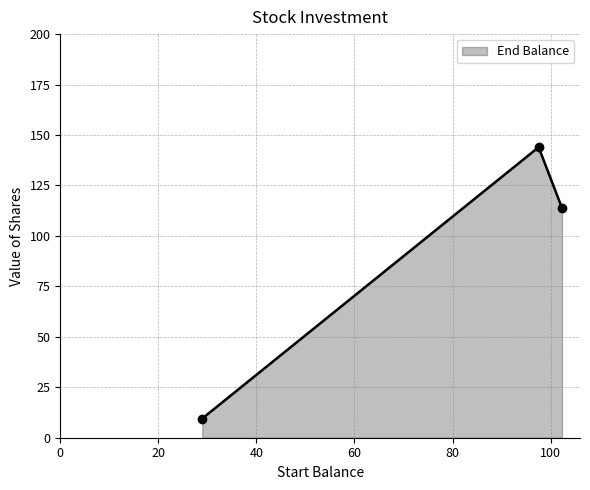

What is the change in value from 97.56 to 102.33?

-30.2